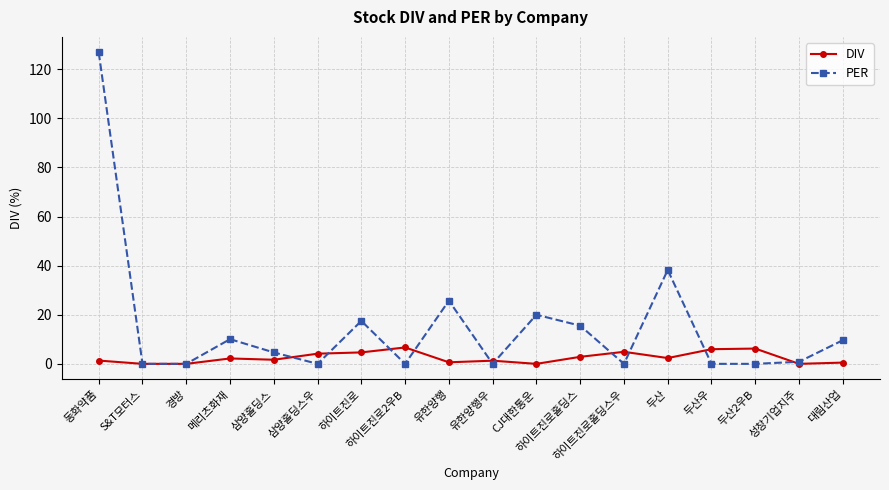

How many data points in PER are above 4?

9